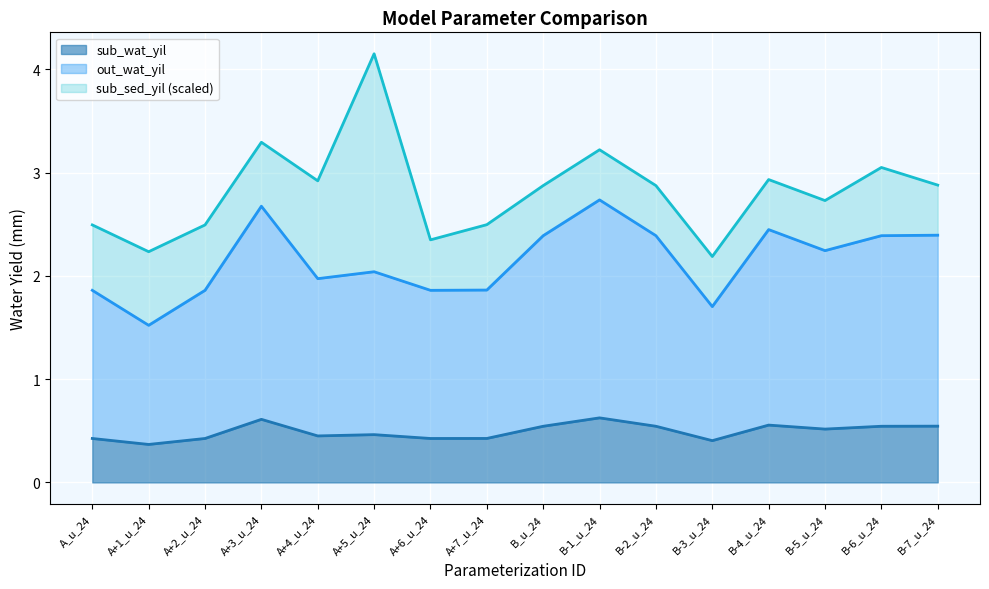

What is the total value across all series at B-7_u_24?

2.9